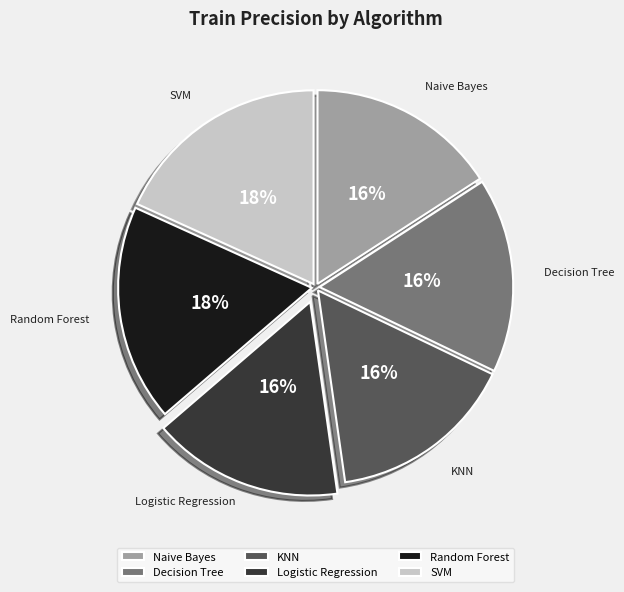

What percentage is the SVM slice, to the nearest percent?

18%